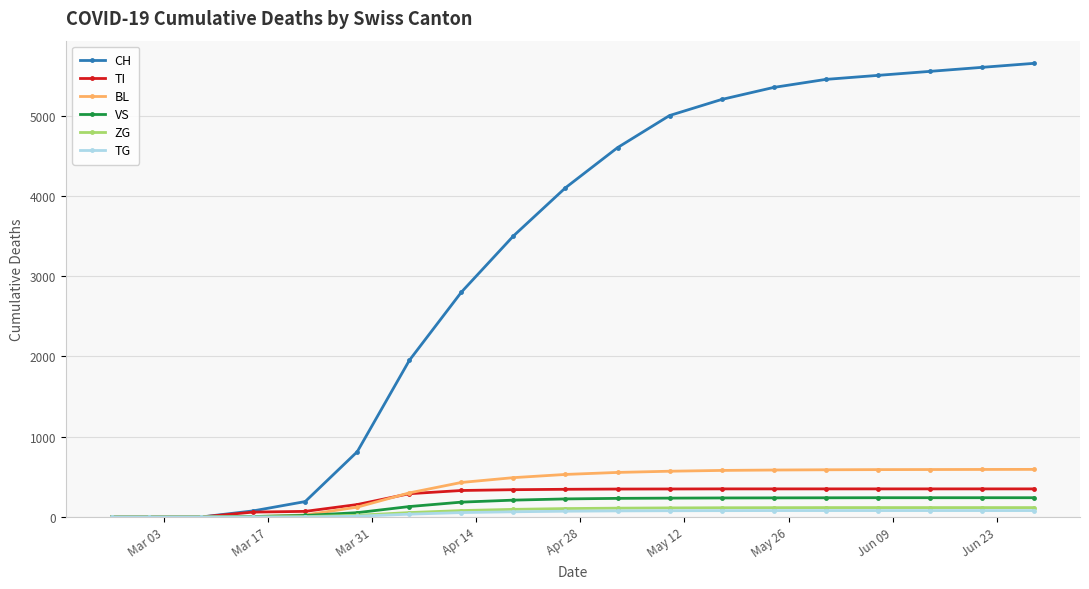

At how many categories does at least one series exceed 1191?

13